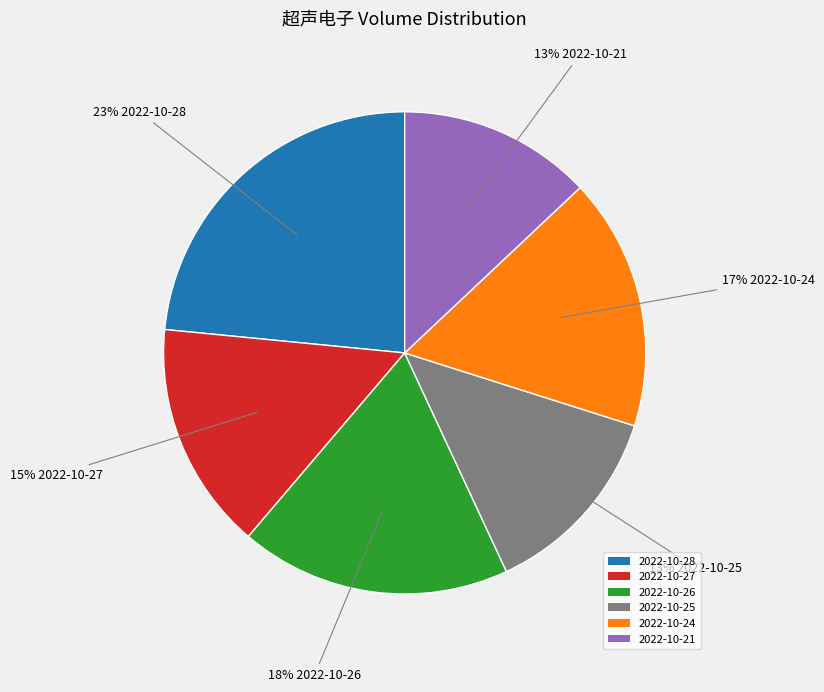

Do 2022-10-21 and 2022-10-27 together represent more than half of the pie?

No